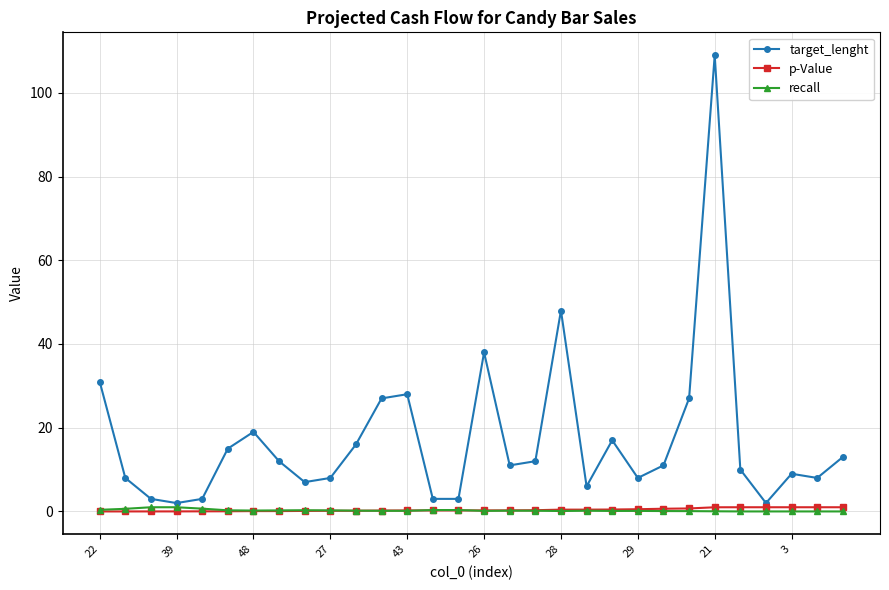

What is the maximum value for target_lenght?

109.0